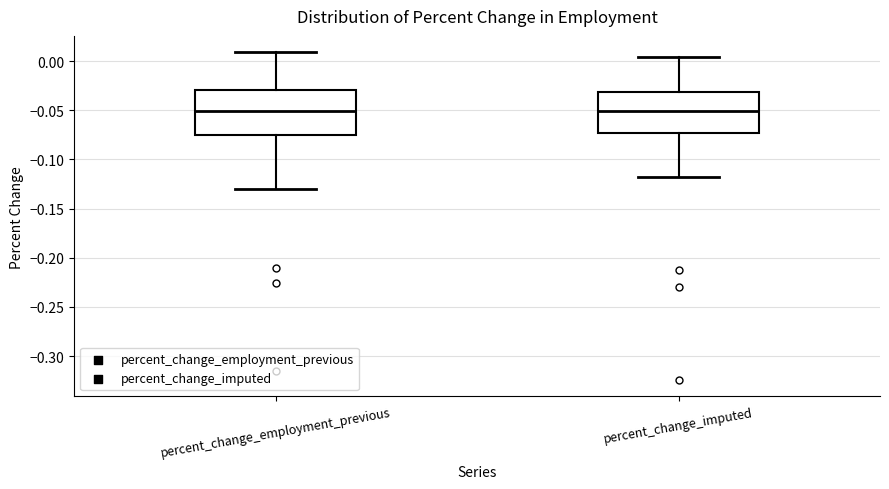

Reading left to right, transcribe this box plot: for each box, give where its median line is, the range the box spans, and where its two whiskers end, as read against the y-axis. The values are not printed on the chart, so give them approximately, as read against the axis.

percent_change_employment_previous: median -0.050, box -0.075 to -0.030, whiskers -0.130 to 0.010
percent_change_imputed: median -0.050, box -0.075 to -0.030, whiskers -0.115 to 0.005